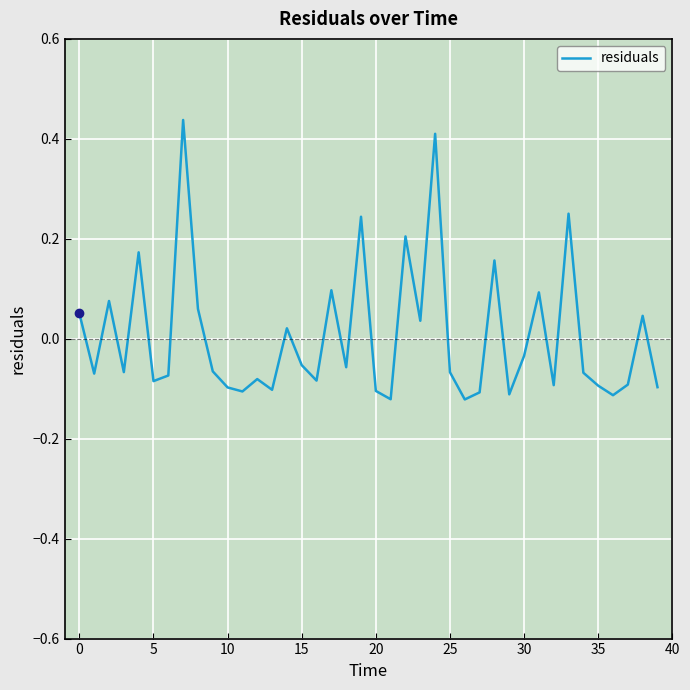

True or false: there are more than 0 points higher than both neighbors.

True